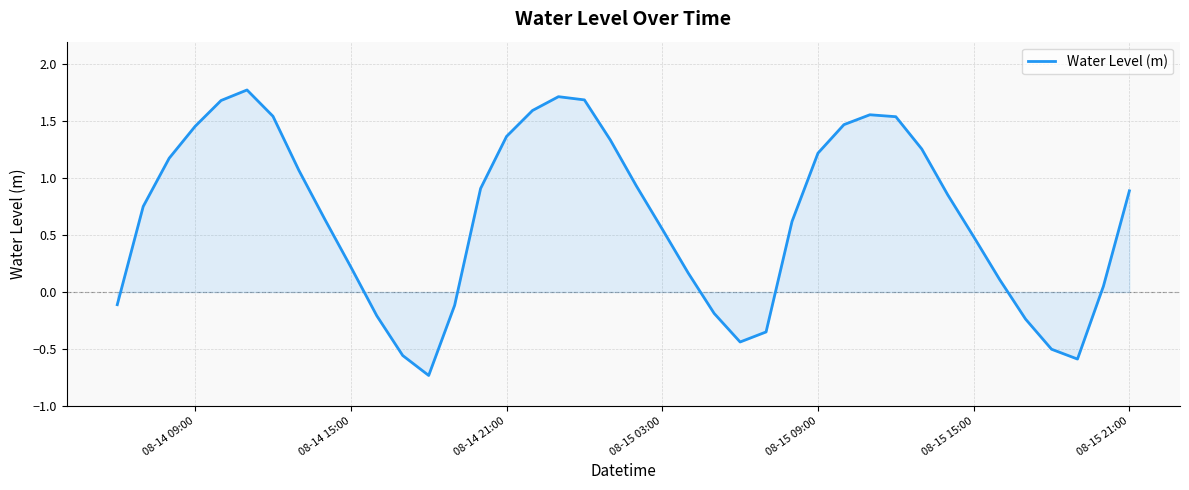

What is the maximum value shown in the chart?

1.8